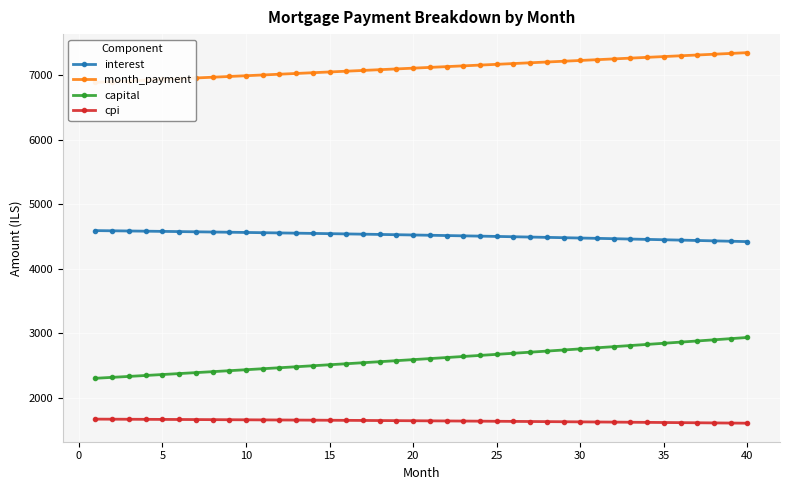

Reading right to left, extract all data points from this chart.

interest: 4420.0	4426.0	4431.9	4437.7	4443.5	4449.1	4454.6	4460.1	4465.5	4470.7	4475.9	4481.0	4486.0	4491.0	4495.8	4500.6	4505.3	4509.8	4514.4	4518.8	4523.1	4527.4	4531.6	4535.7	4539.7	4543.7	4547.5	4551.3	4555.0	4558.7	4562.2	4565.7	4569.1	4572.5	4575.7	4578.9	4582.0	4585.1	4588.1	4591.0
month_payment: 7352.7	7340.5	7328.2	7316.0	7303.9	7291.7	7279.6	7267.5	7255.4	7243.3	7231.3	7219.2	7207.2	7195.2	7183.3	7171.3	7159.4	7147.5	7135.6	7123.7	7111.8	7100.0	7088.2	7076.4	7064.6	7052.9	7041.1	7029.4	7017.7	7006.0	6994.4	6982.7	6971.1	6959.5	6947.9	6936.4	6924.8	6913.3	6901.8	6890.3
capital: 2932.7	2914.5	2896.3	2878.3	2860.4	2842.6	2825.0	2807.4	2789.9	2772.6	2755.3	2738.2	2721.2	2704.3	2687.4	2670.7	2654.1	2637.6	2621.2	2604.9	2588.7	2572.6	2556.6	2540.7	2524.9	2509.2	2493.6	2478.1	2462.7	2447.4	2432.2	2417.0	2402.0	2387.1	2372.2	2357.5	2342.8	2328.2	2313.8	2299.4
cpi: 1602.4	1604.6	1606.8	1608.9	1611.0	1613.1	1615.2	1617.2	1619.2	1621.1	1623.0	1624.9	1626.8	1628.6	1630.4	1632.1	1633.9	1635.5	1637.2	1638.9	1640.5	1642.0	1643.6	1645.1	1646.6	1648.1	1649.5	1650.9	1652.3	1653.6	1654.9	1656.2	1657.5	1658.7	1659.9	1661.1	1662.3	1663.4	1664.5	1665.6